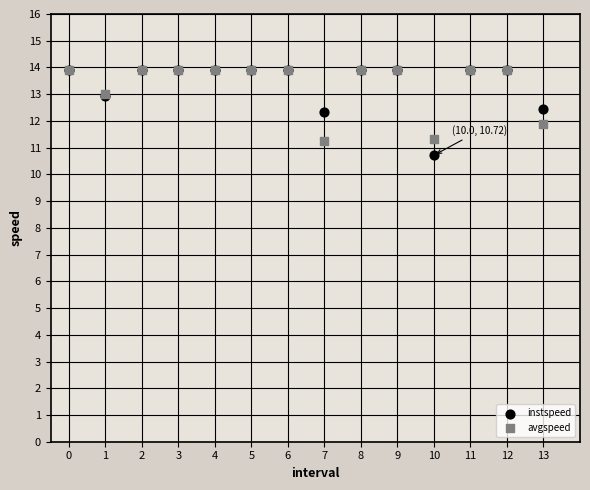

What are all the series names shown in the legend?

instspeed, avgspeed